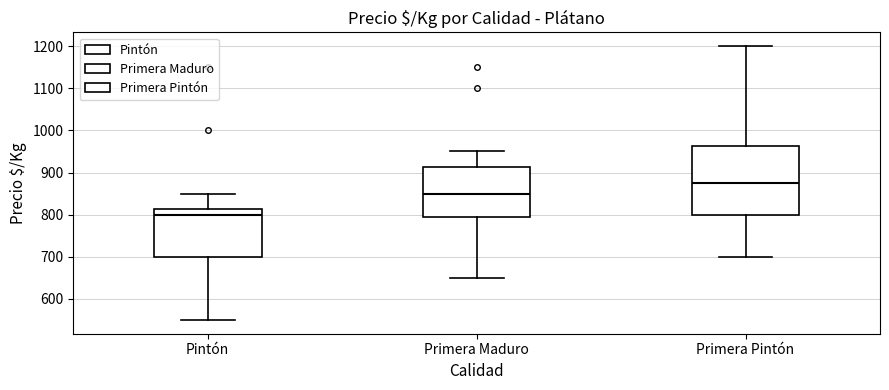

Where does the median line of the box for Pintón sit on the y-axis? The values are not printed on the chart, so give them approximately, as read against the axis.

800